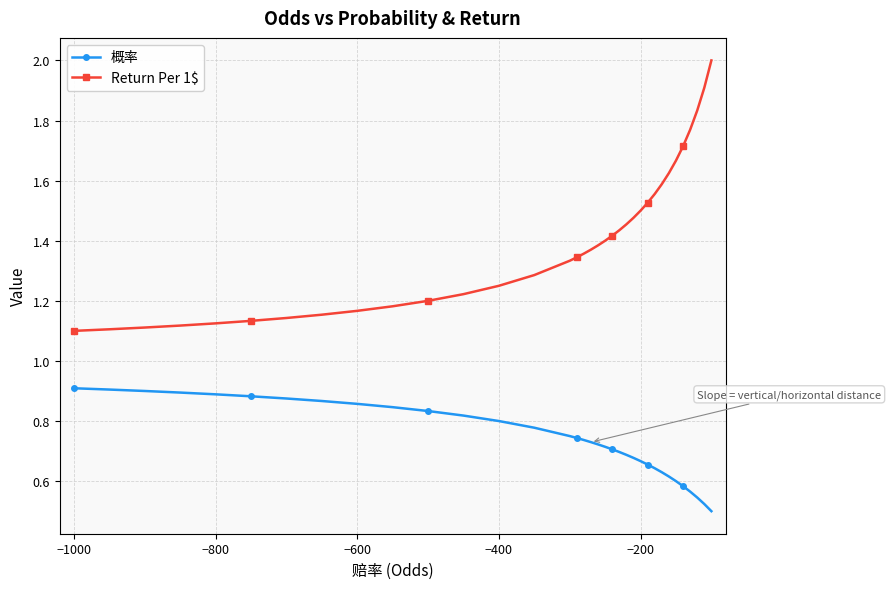

Which series has the largest total across all categories?

Return Per 1$